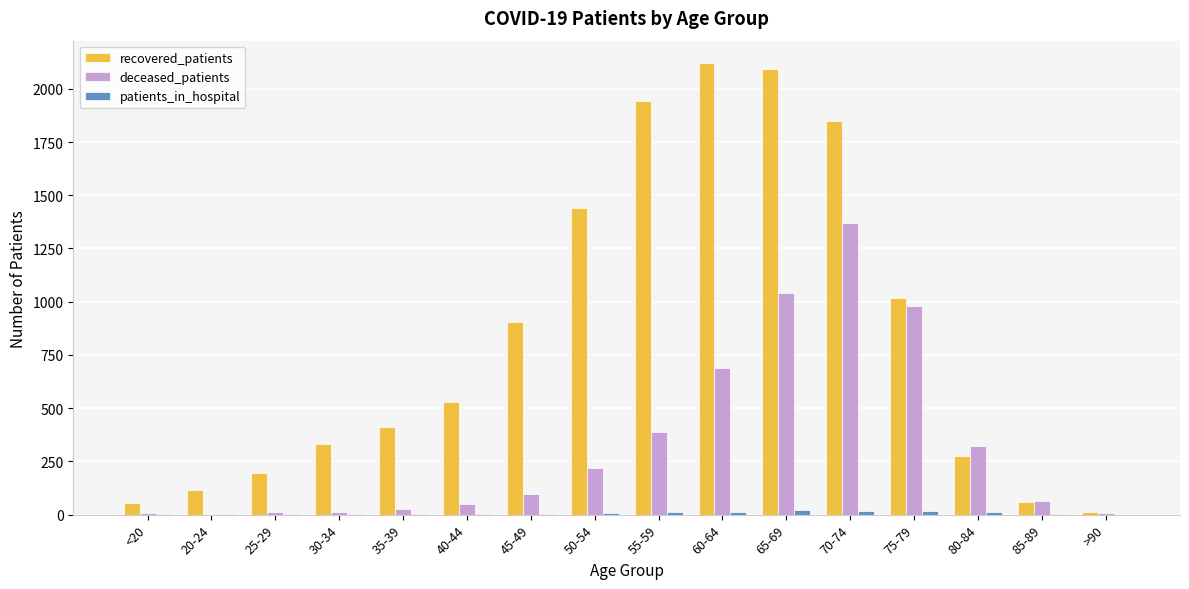

At which label is recovered_patients closest to 1066?

75-79